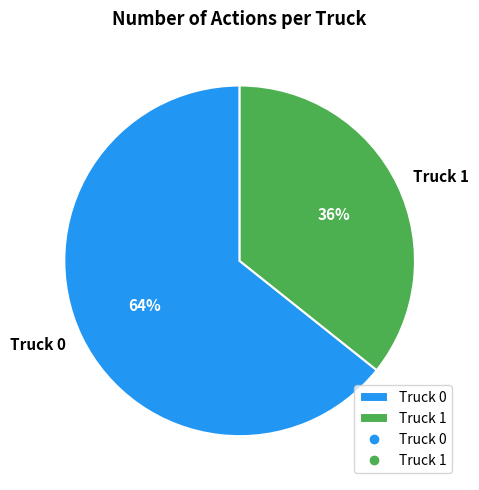

Is the sum of Truck 1 and Truck 0 greater than half?

Yes